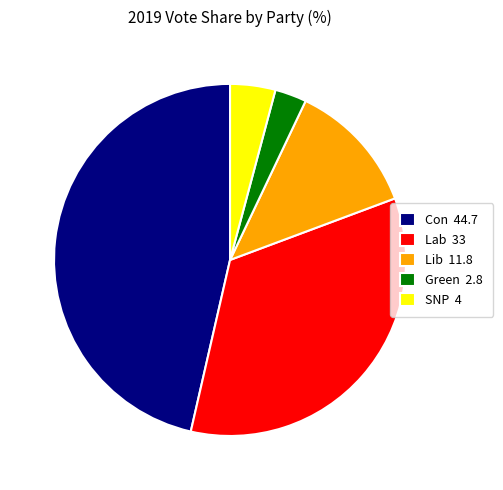

How many slices are in this pie chart?

5